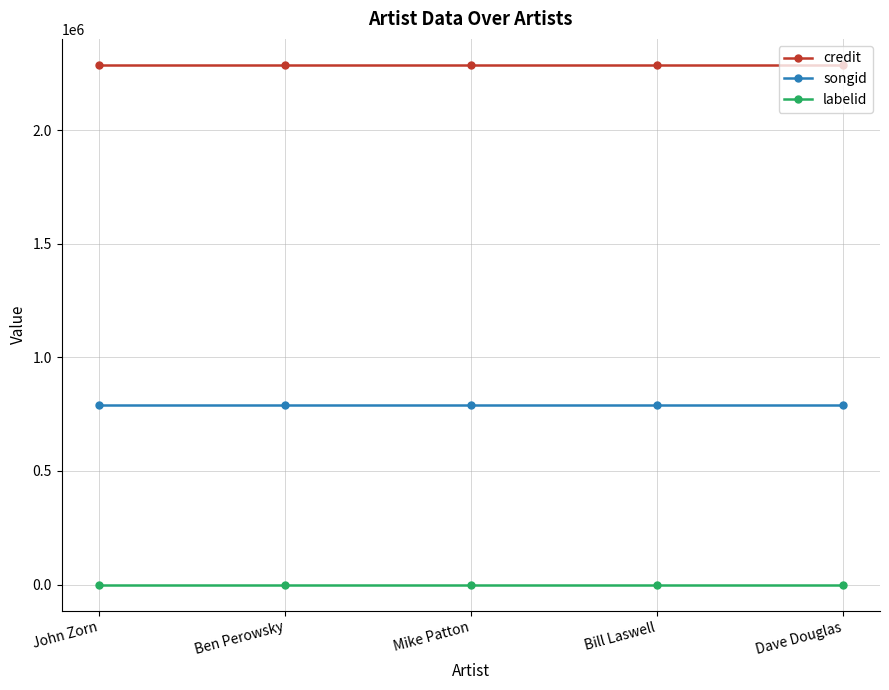

True or false: songid and credit intersect in this chart.

False